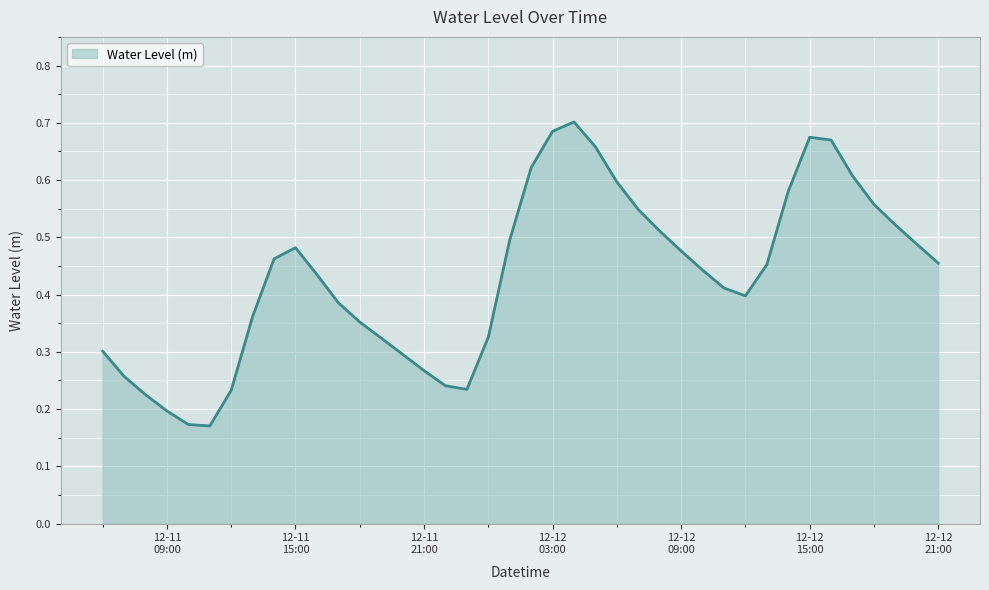

Does the chart have visible grid lines?

Yes